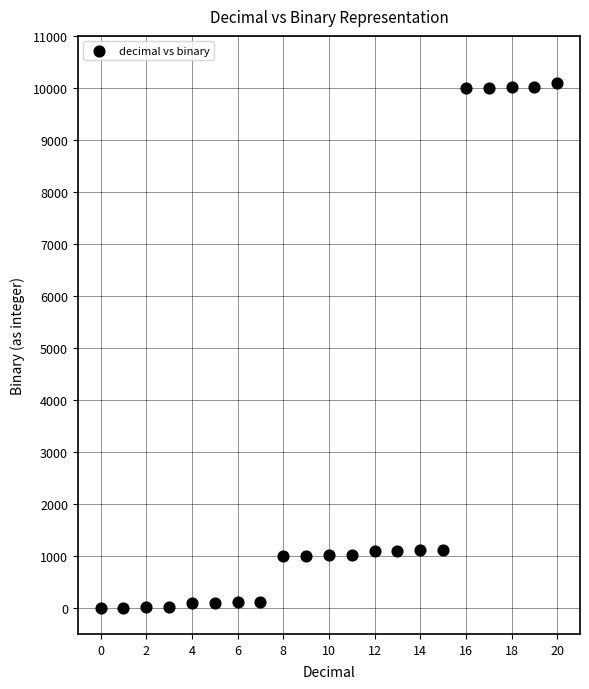

What is the range of Y values (max minus min)?

10100